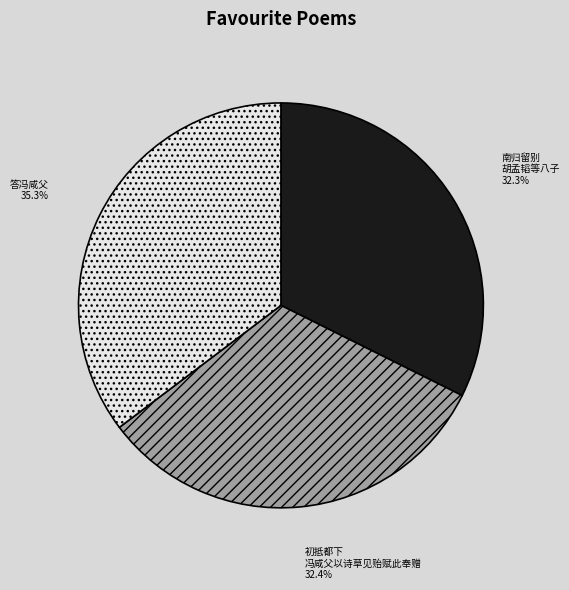

What is the total percentage of 南归留别 胡孟韬等八子 and 答冯咸父?

67.6%